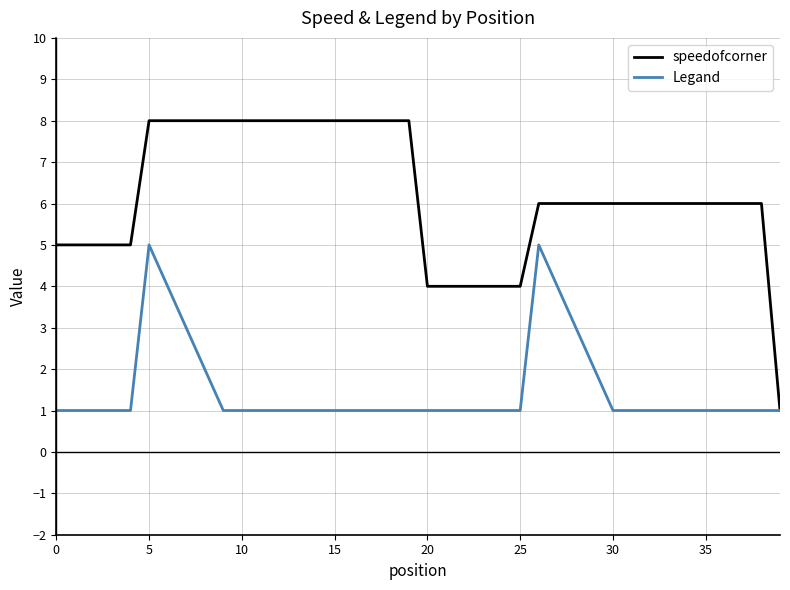

Rank the series by their average value, from highest to lowest.

speedofcorner, Legand